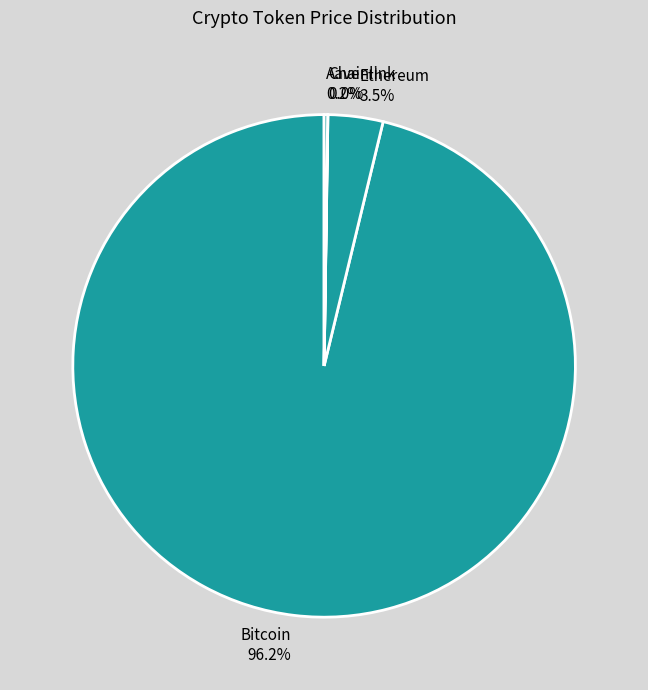

Does Bitcoin account for over 50% of the chart?

Yes